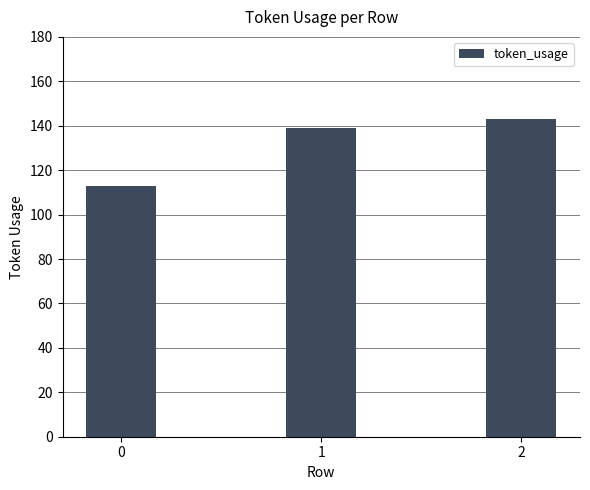

The value at 1 is 203. True or false?

False